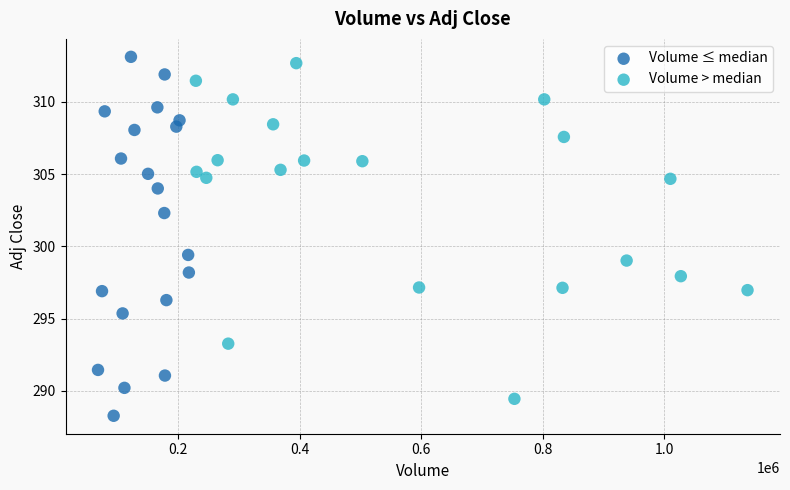

Which series contains the lowest Y value?

Volume ≤ median